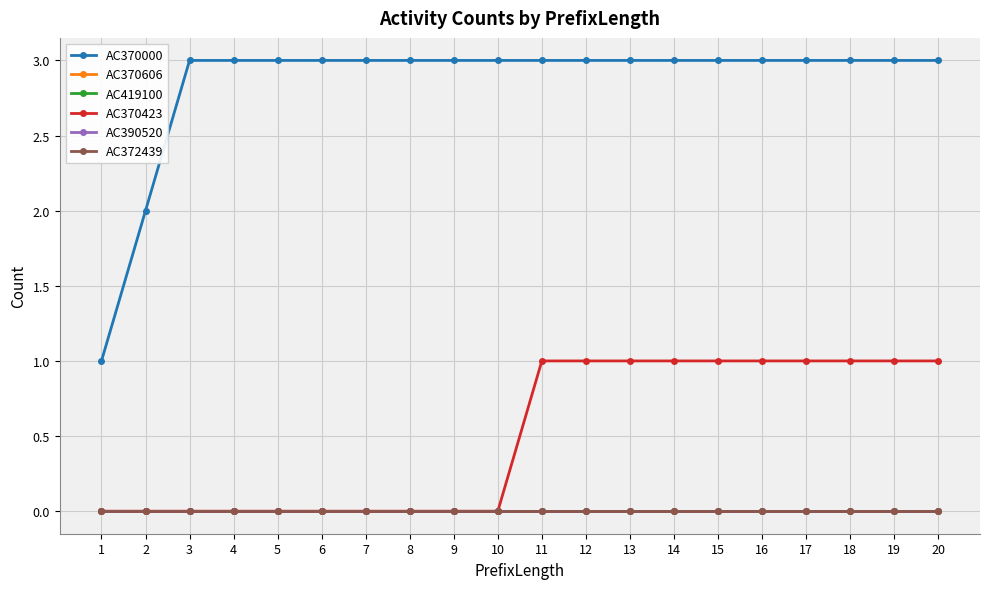

At how many categories does at least one series exceed 2?

18